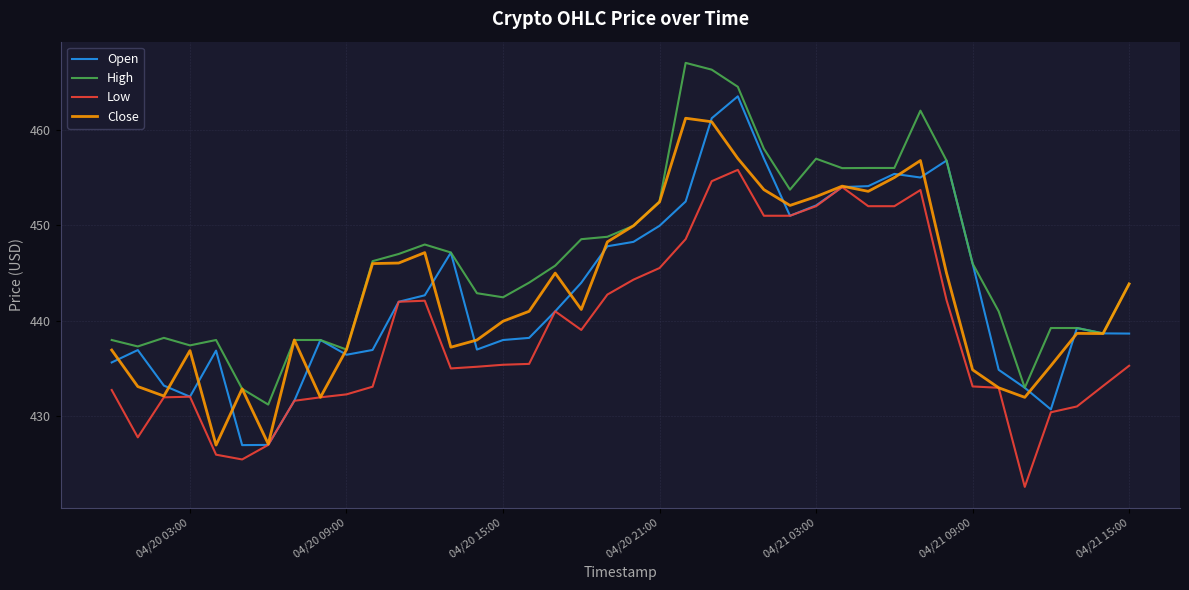

What is the maximum value for Low?

455.8